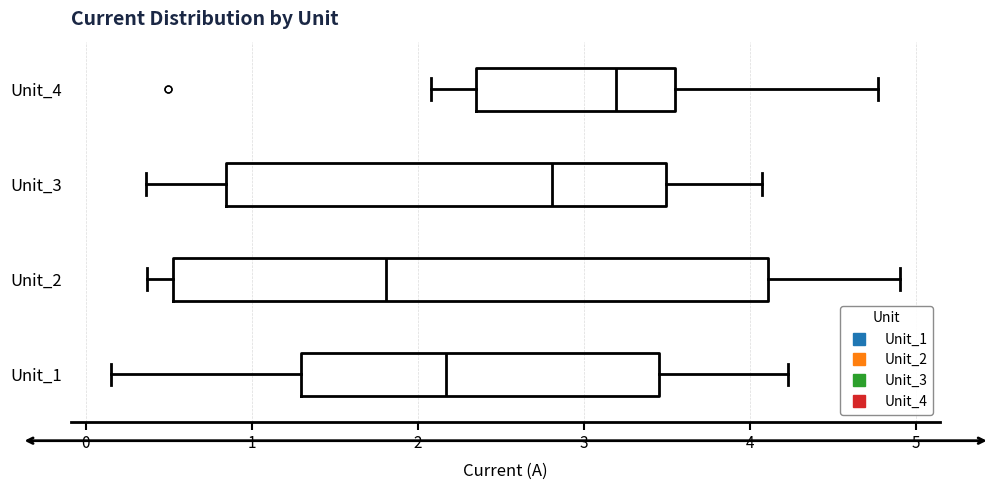

Reading bottom to top, read every box against the x-axis: the position of its median line, the range the box covers, and the ends of its whiskers. The values are not printed on the chart, so give them approximately, as read against the axis.

Unit_1: median 2.2, box 1.3 to 3.5, whiskers 0.2 to 4.2
Unit_2: median 1.8, box 0.5 to 4.1, whiskers 0.4 to 4.9
Unit_3: median 2.8, box 0.8 to 3.5, whiskers 0.4 to 4.1
Unit_4: median 3.2, box 2.4 to 3.6, whiskers 2.1 to 4.8